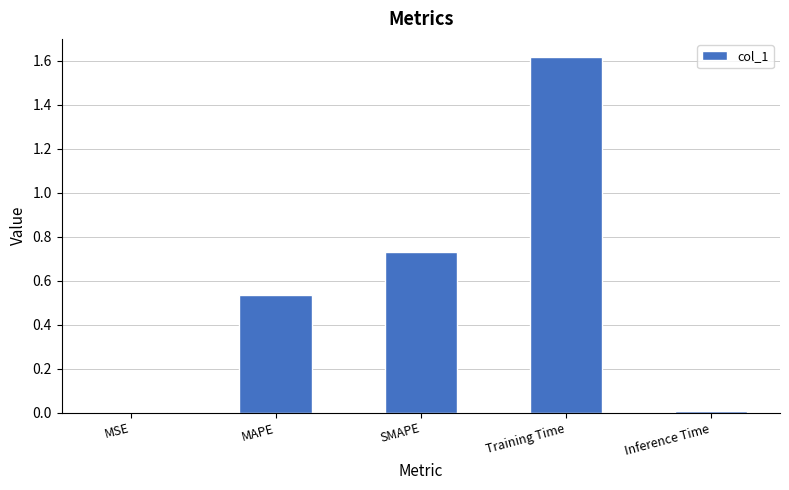

True or false: the data shows 0.0 at MSE.

True